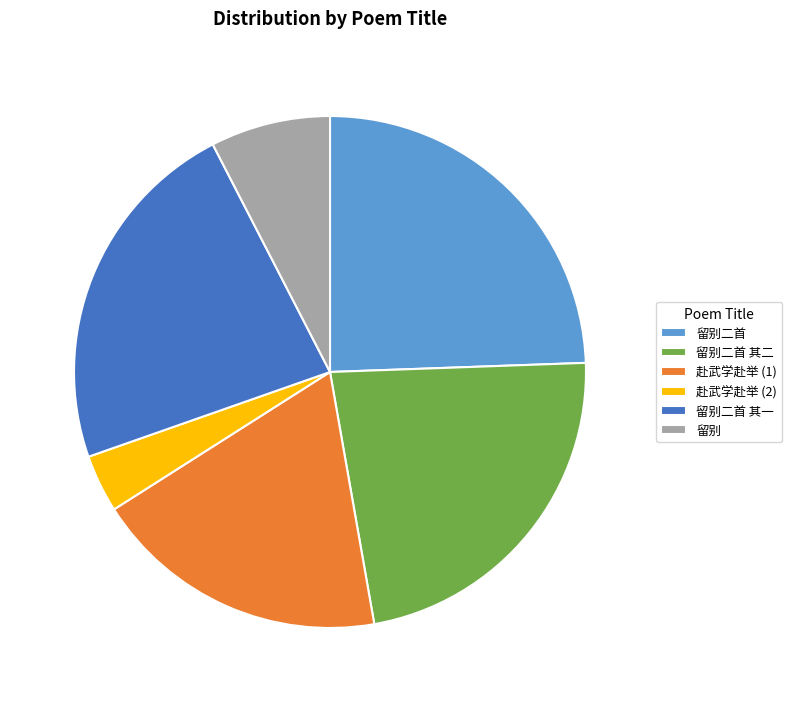

What is the largest slice in the pie chart?

留别二首